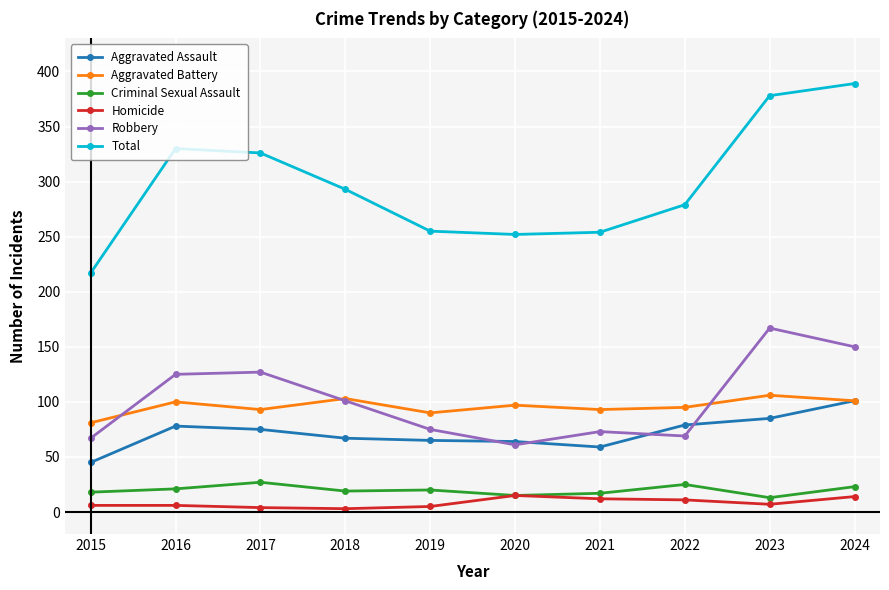

At which category is the sum across all series the highest?

2024